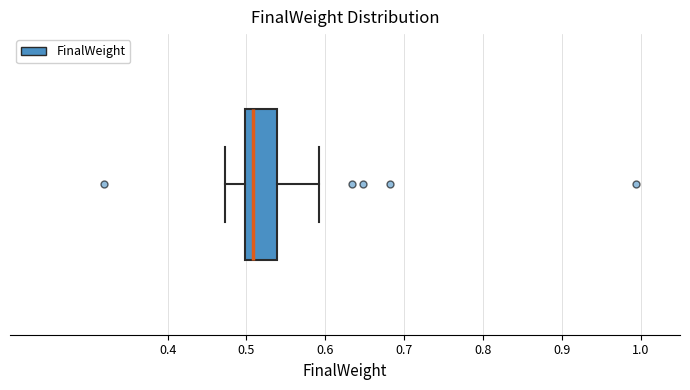

Transcribe this box plot: give where the median line is, the range the box spans, and where the two whiskers end, as read against the x-axis. The values are not printed on the chart, so give them approximately, as read against the axis.

median 0.51, box 0.50 to 0.54, whiskers 0.47 to 0.59